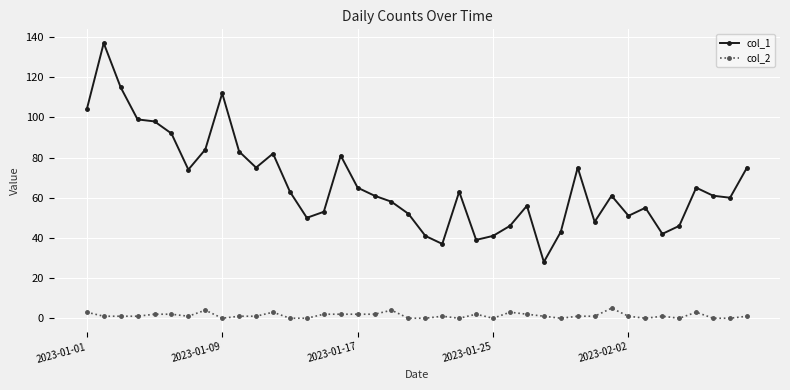

Does the chart have visible grid lines?

Yes